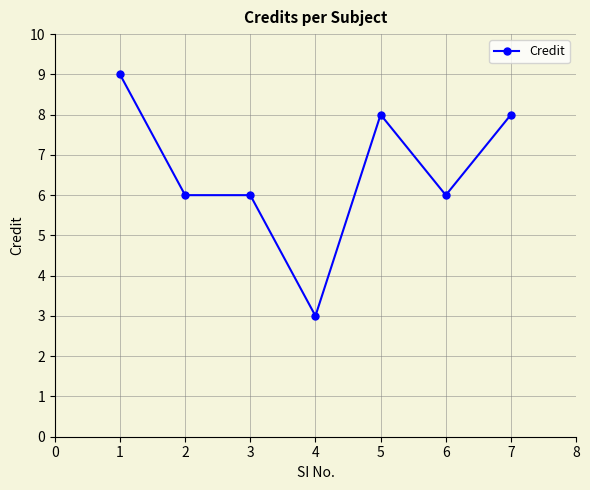

Reading right to left, transcribe all the data shown in this chart.

8	6	8	3	6	6	9